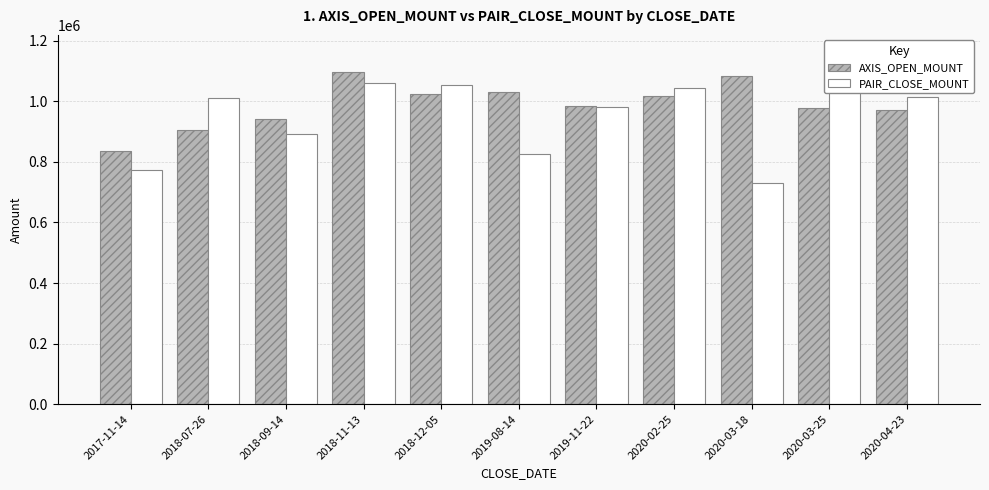

True or false: AXIS_OPEN_MOUNT has a value of 940800 at 2018-09-14.

True